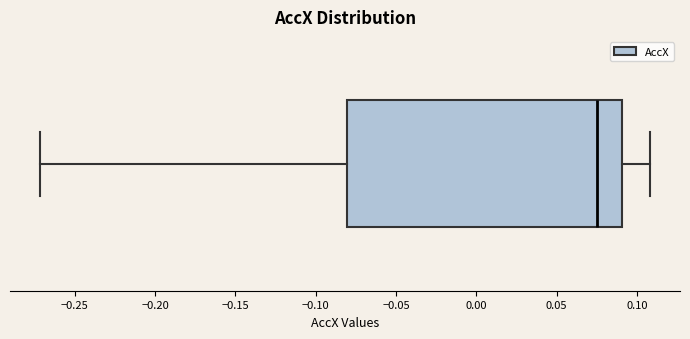

Read this box plot against the x-axis: the position of the median line, the range covered by the box, and the ends of both whiskers. The values are not printed on the chart, so give them approximately, as read against the axis.

median 0.075, box -0.080 to 0.090, whiskers -0.270 to 0.110